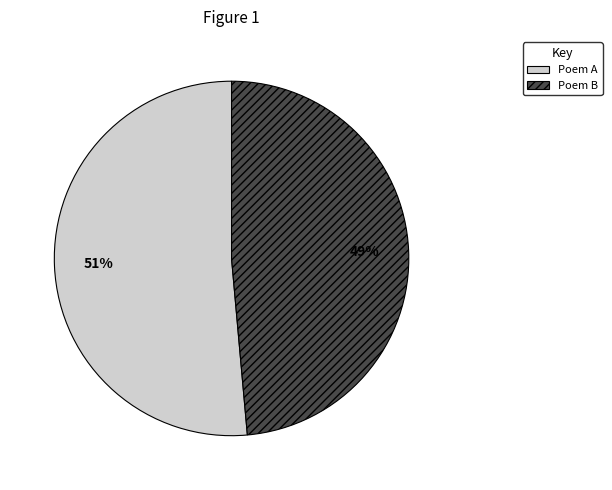

Does any single category account for the majority?

Yes